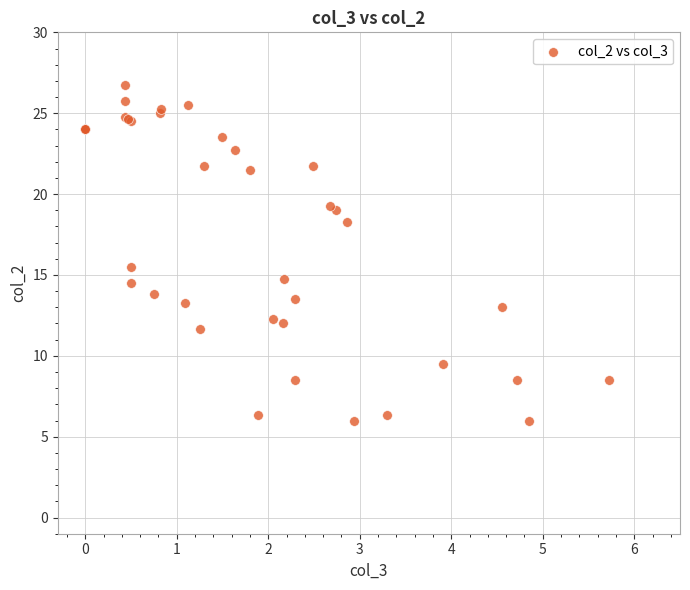

What Y value in the scatter plot is closest to 16?

15.5